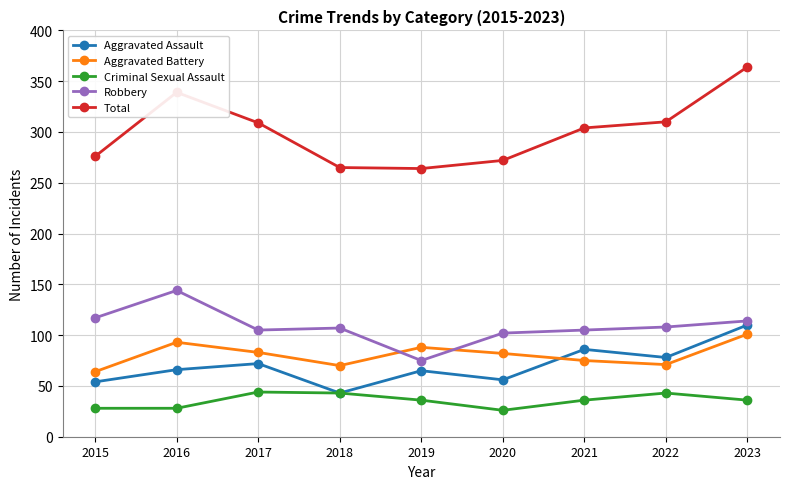

True or false: Aggravated Battery has a value of 75 at 2021.

True